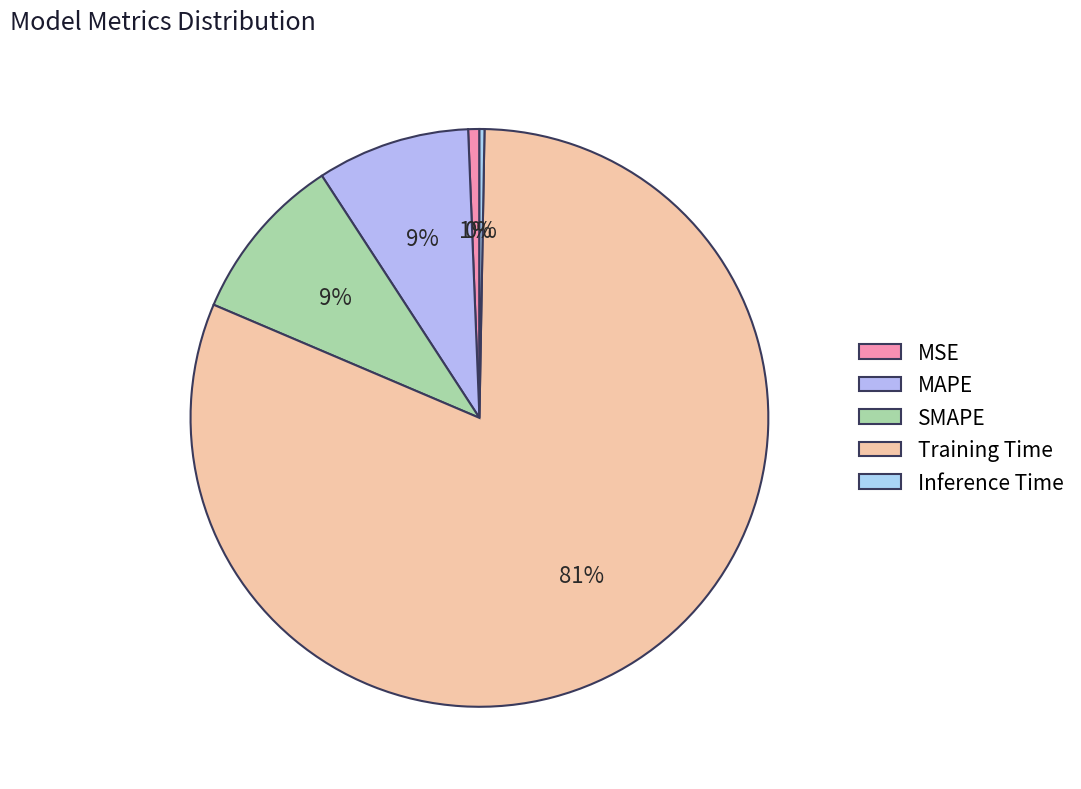

Do MSE and SMAPE together represent more than half of the pie?

No